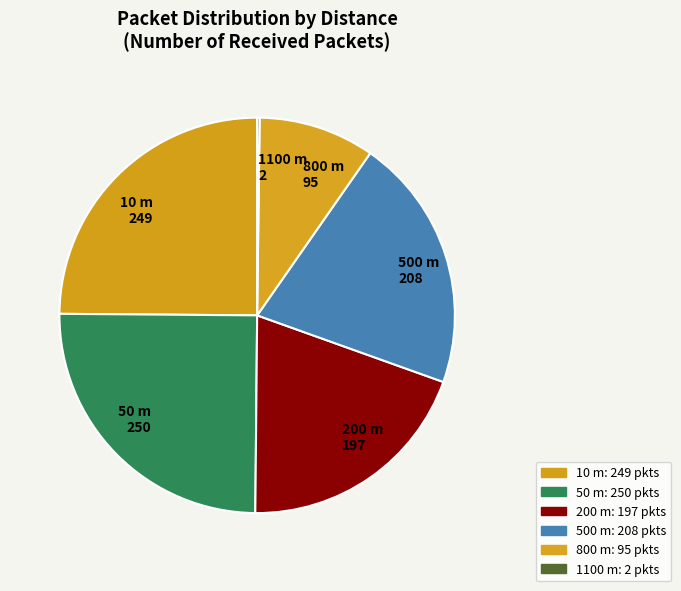

What is the ratio of the value at 800 m 95 to the value at 500 m 208?

0.5